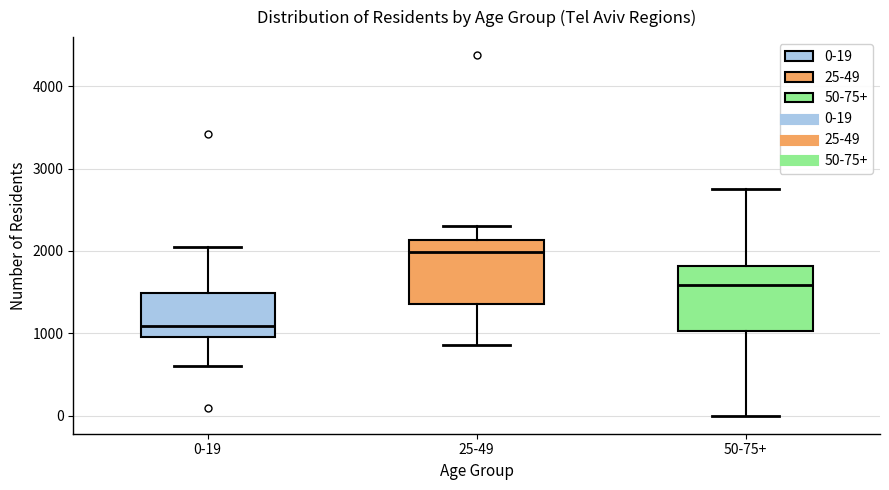

Where does the upper whisker of the box for 50-75+ end on the y-axis? The values are not printed on the chart, so give them approximately, as read against the axis.

2800